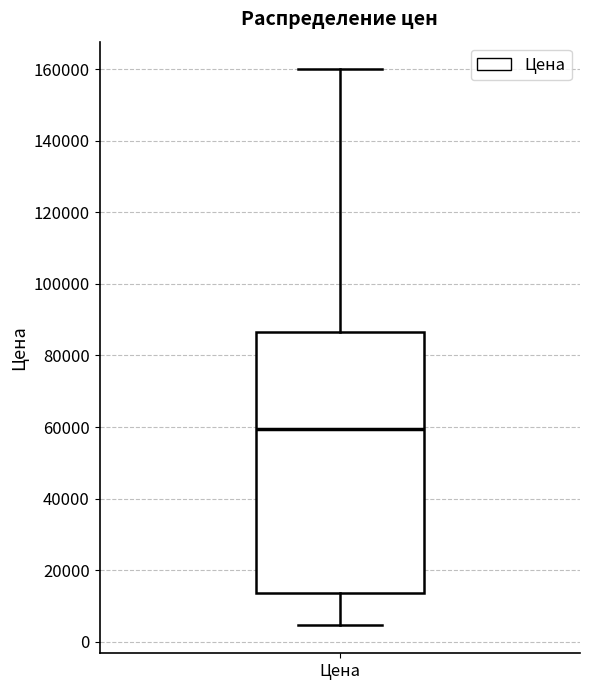

Where does the upper whisker of the box for Цена end on the y-axis? The values are not printed on the chart, so give them approximately, as read against the axis.

160000